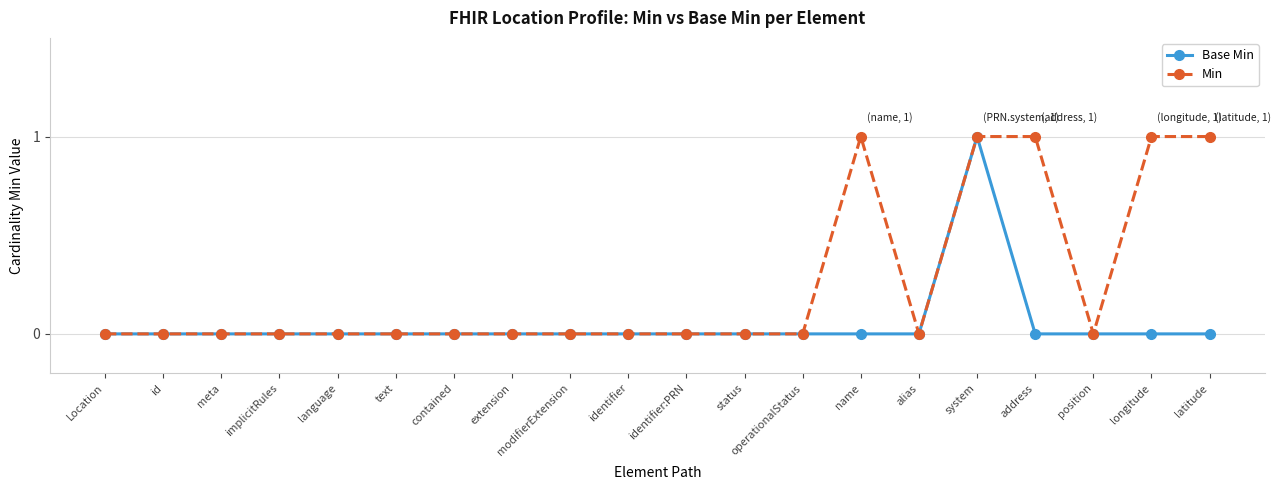

Reading right to left, list all the values displayed in this chart.

Base Min: latitude=0	longitude=0	position=0	address=0	system=1	alias=0	name=0	operationalStatus=0	status=0	identifier:PRN=0	identifier=0	modifierExtension=0	extension=0	contained=0	text=0	language=0	implicitRules=0	meta=0	id=0	Location=0
Min: latitude=1	longitude=1	position=0	address=1	system=1	alias=0	name=1	operationalStatus=0	status=0	identifier:PRN=0	identifier=0	modifierExtension=0	extension=0	contained=0	text=0	language=0	implicitRules=0	meta=0	id=0	Location=0